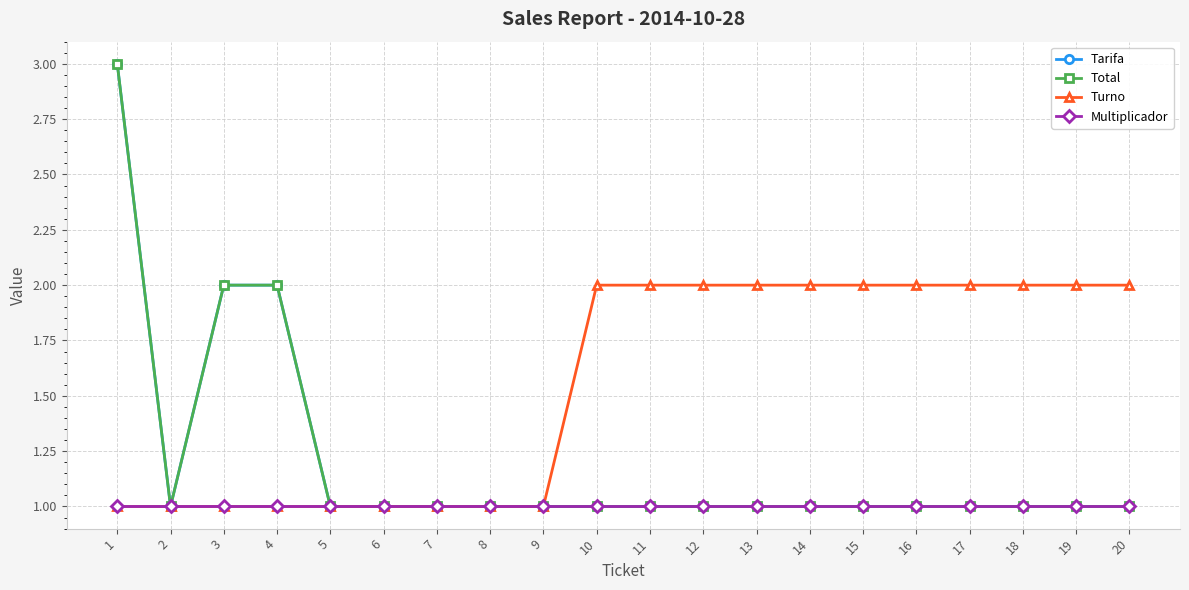

Does the chart have visible grid lines?

Yes